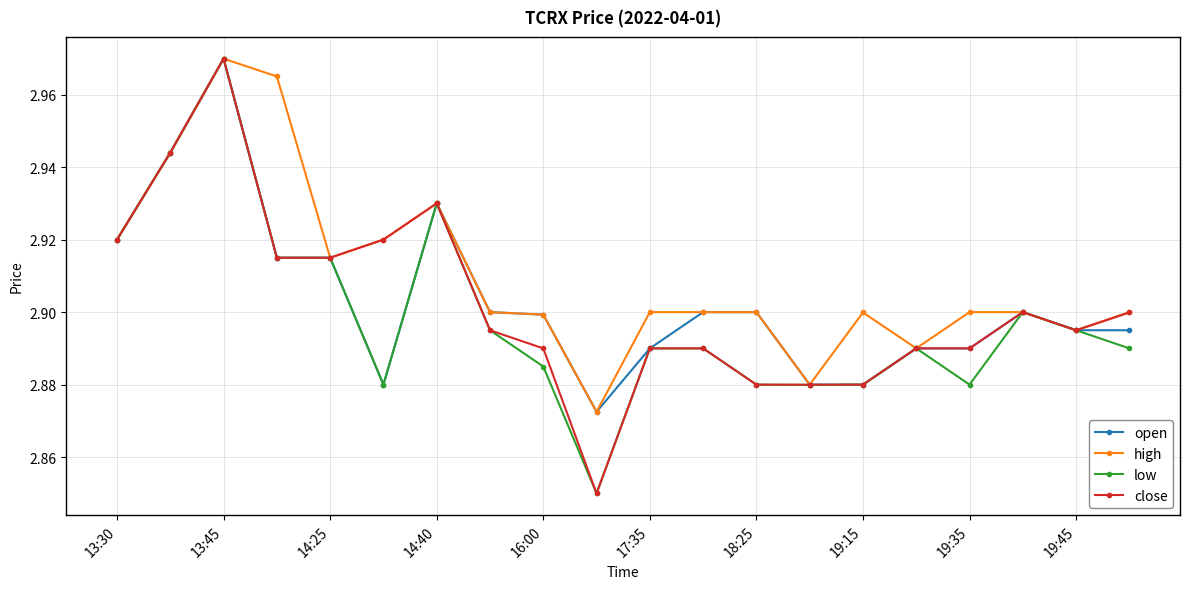

At how many categories does at least one series exceed 2?

20